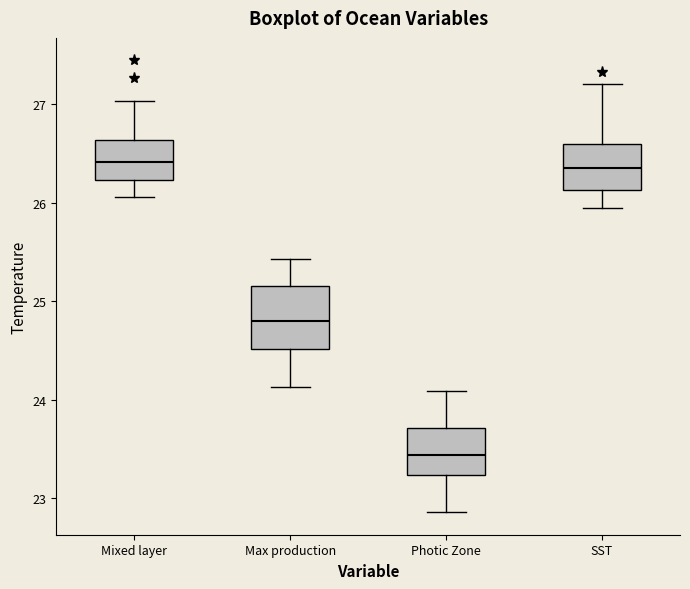

Reading left to right, transcribe this box plot: for each box, give where its median line is, the range the box spans, and where its two whiskers end, as read against the y-axis. The values are not printed on the chart, so give them approximately, as read against the axis.

Mixed layer: median 26.4, box 26.2 to 26.6, whiskers 26.1 to 27.0
Max production: median 24.8, box 24.5 to 25.2, whiskers 24.1 to 25.4
Photic Zone: median 23.4, box 23.2 to 23.7, whiskers 22.9 to 24.1
SST: median 26.4, box 26.1 to 26.6, whiskers 25.9 to 27.2